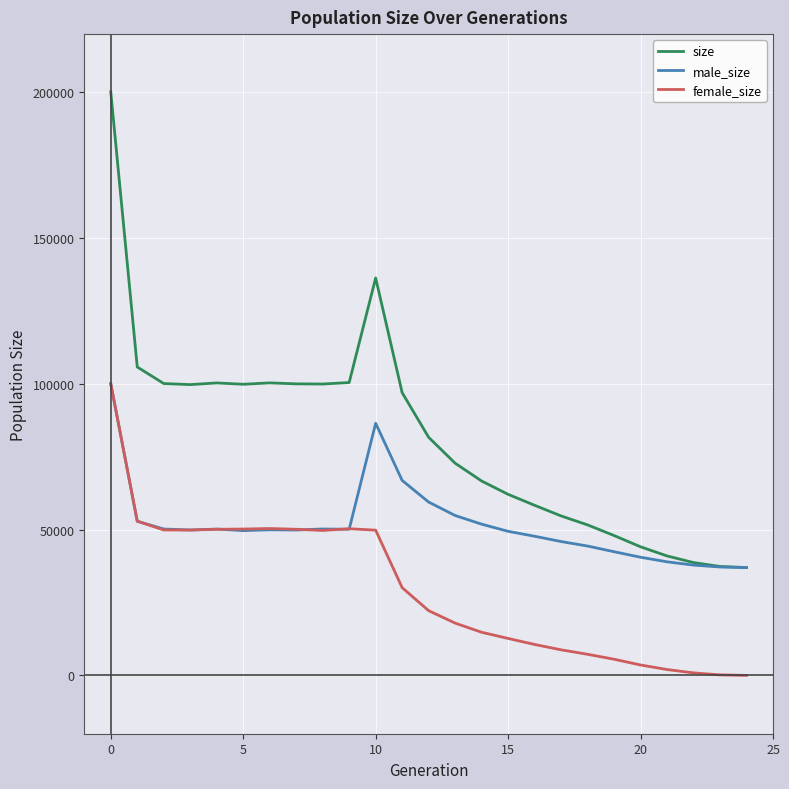

What is the minimum value for size?

37000